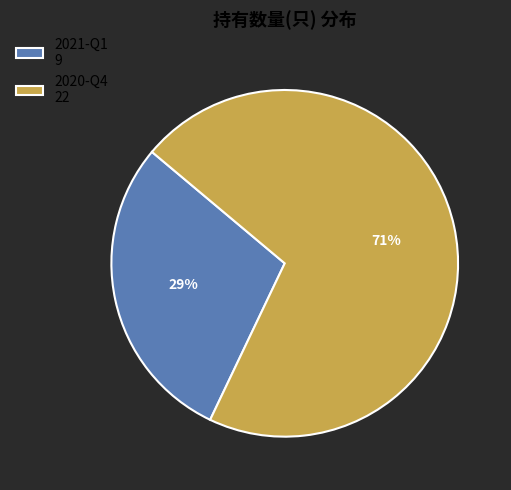

Which has a higher value, 2021-Q1 or 2020-Q4?

2020-Q4